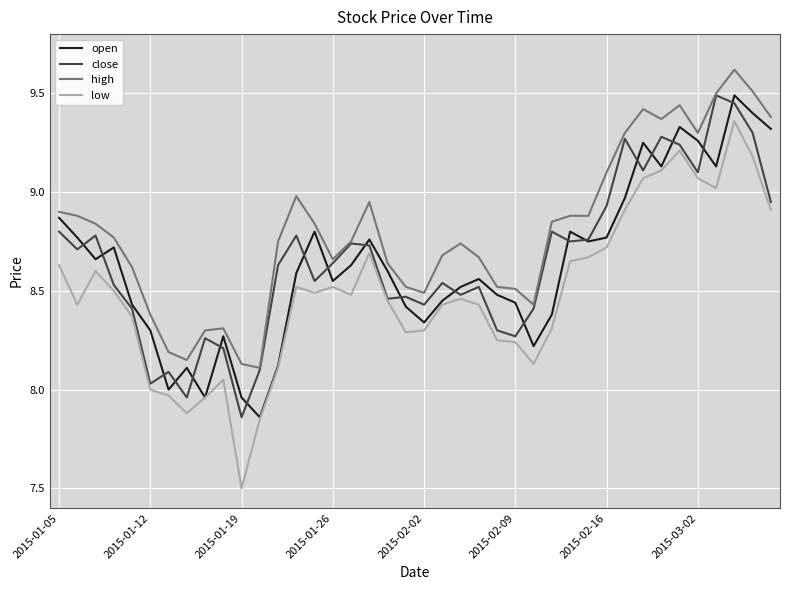

Which series has the largest total across all categories?

high